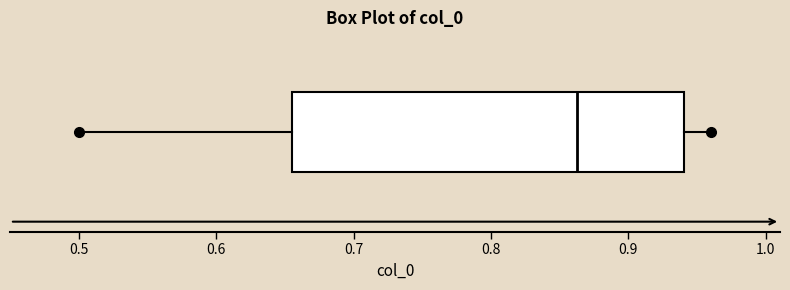

Transcribe this box plot: give where the median line is, the range the box spans, and where the two whiskers end, as read against the x-axis. The values are not printed on the chart, so give them approximately, as read against the axis.

median 0.86, box 0.66 to 0.94, whiskers 0.50 to 0.96